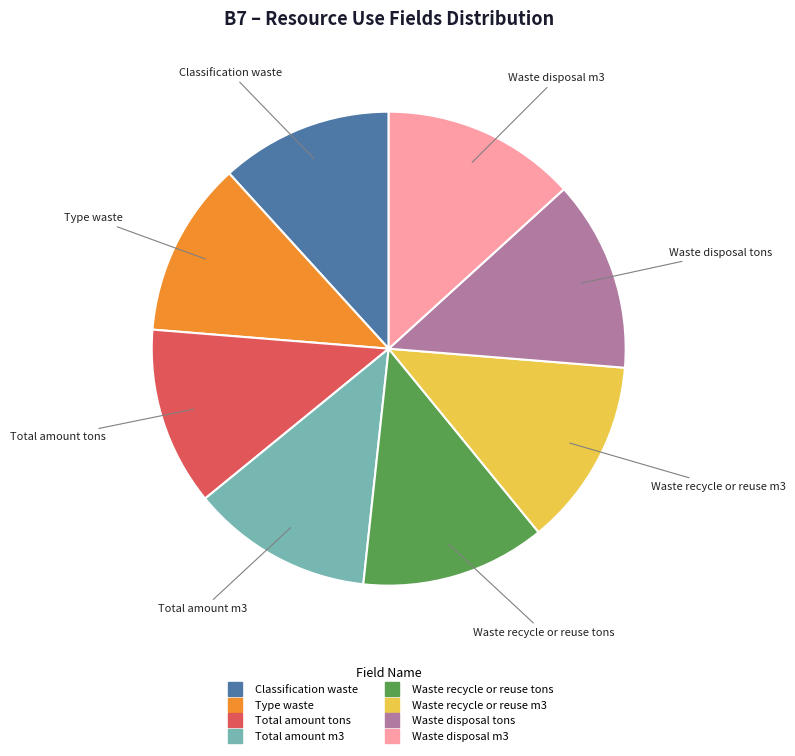

How many segments does this pie chart have?

8